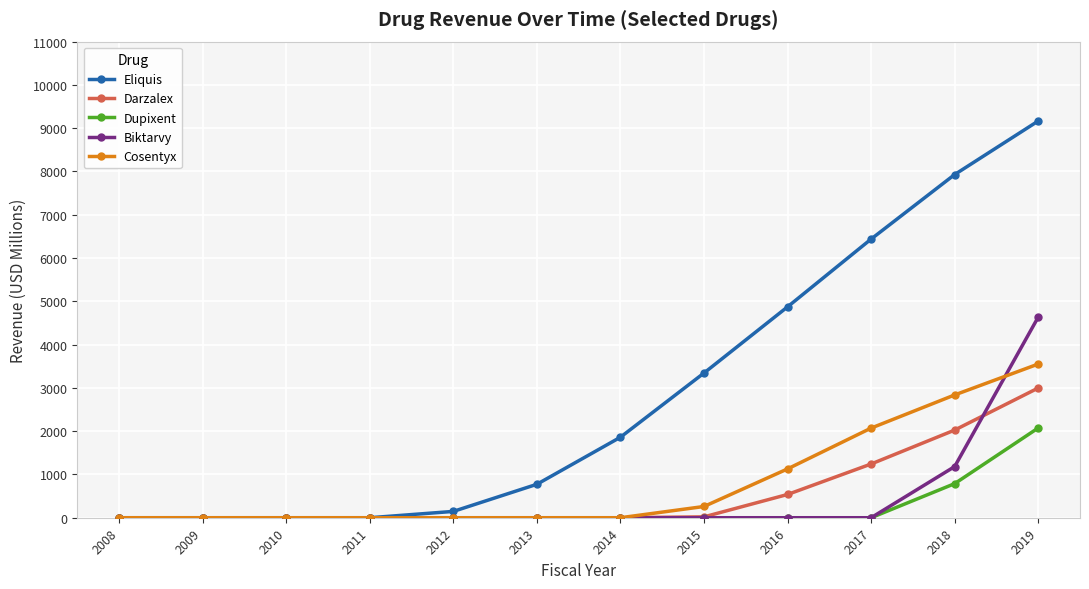

True or false: Dupixent has a value of -1200.5 at 2009.

False